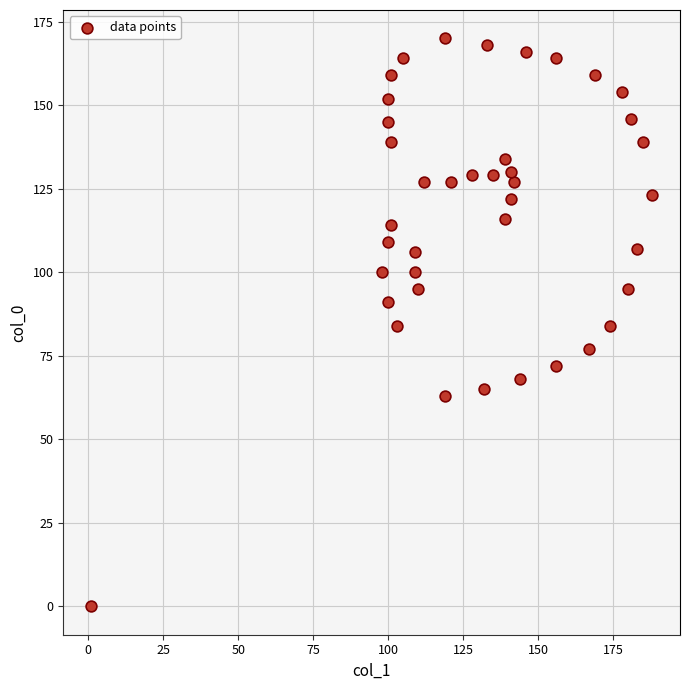

What is the range of Y values (max minus min)?

170